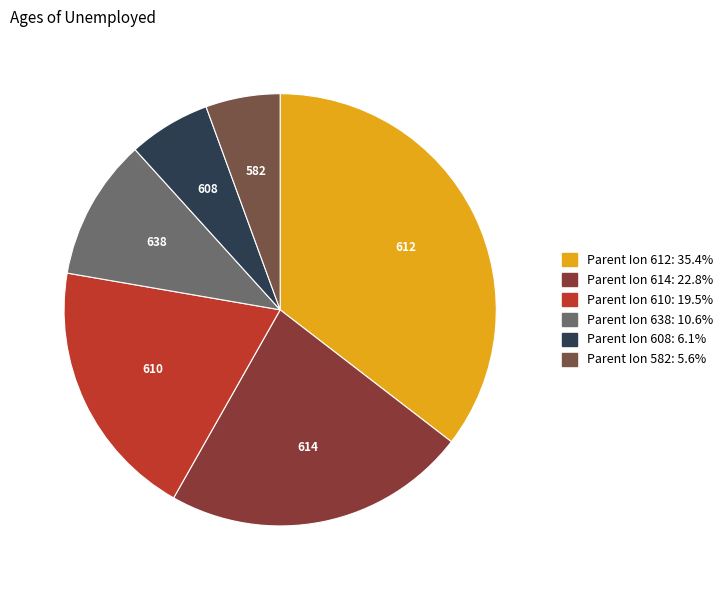

How many slices are in this pie chart?

6